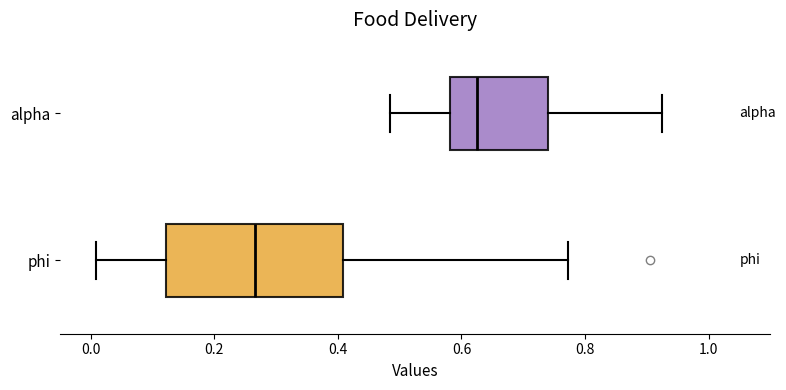

Where does the right whisker of the box for phi end on the x-axis? The values are not printed on the chart, so give them approximately, as read against the axis.

0.78